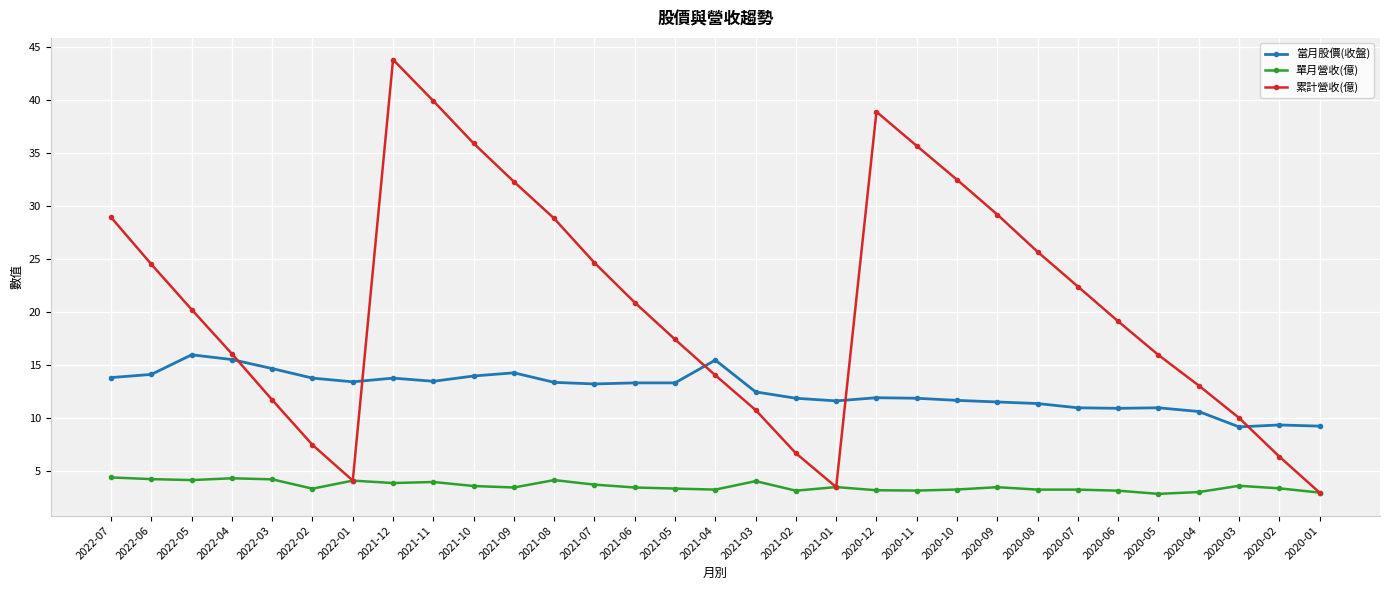

What is the lowest value of the 累計營收(億) series?

3.0